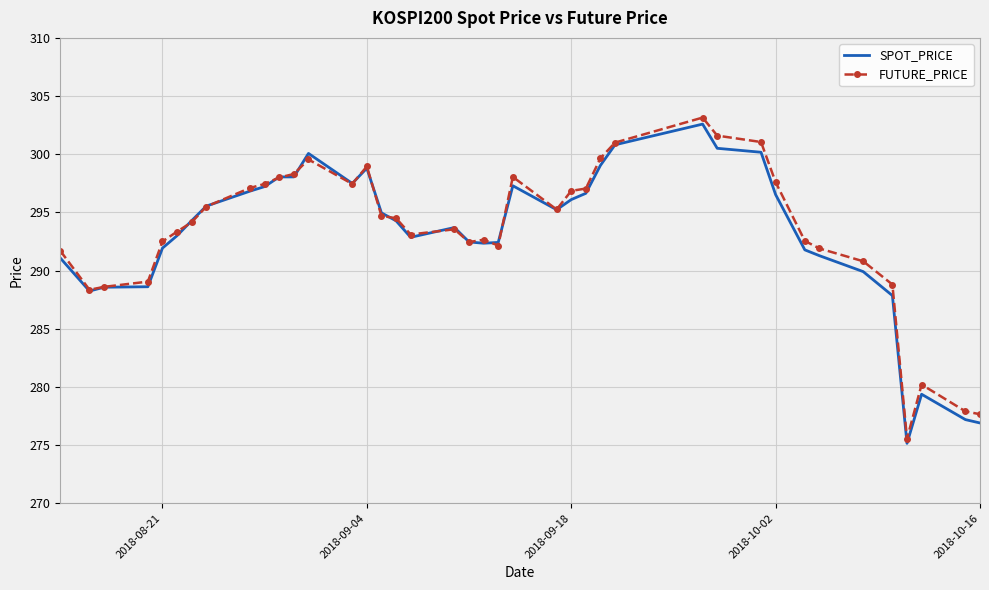

What is the minimum value for FUTURE_PRICE?

275.6